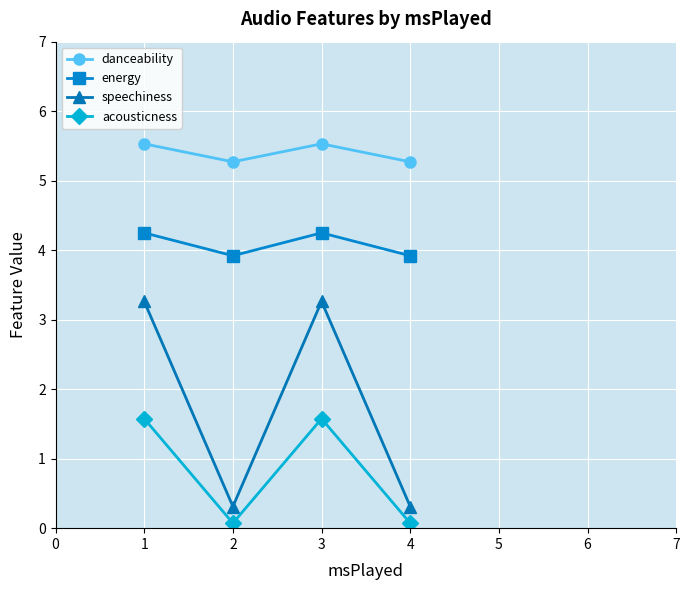

What is the maximum value for danceability?

5.5